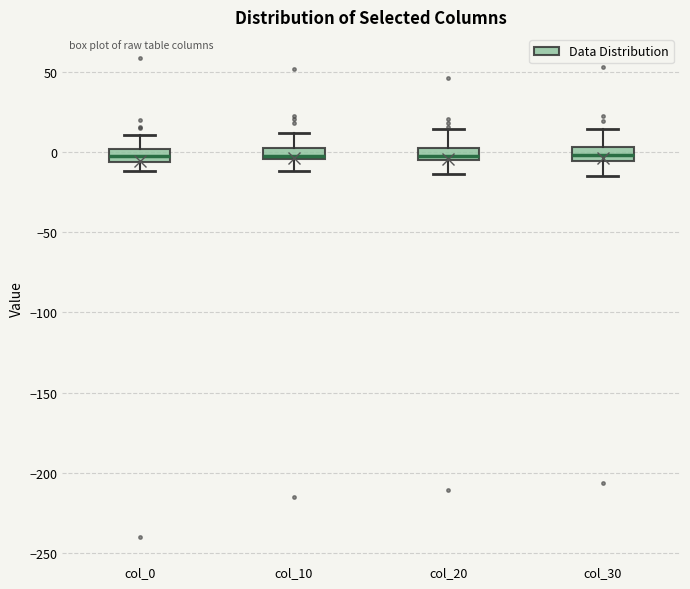

Where is the lower edge of the box for col_20 on the y-axis? The values are not printed on the chart, so give them approximately, as read against the axis.

-5